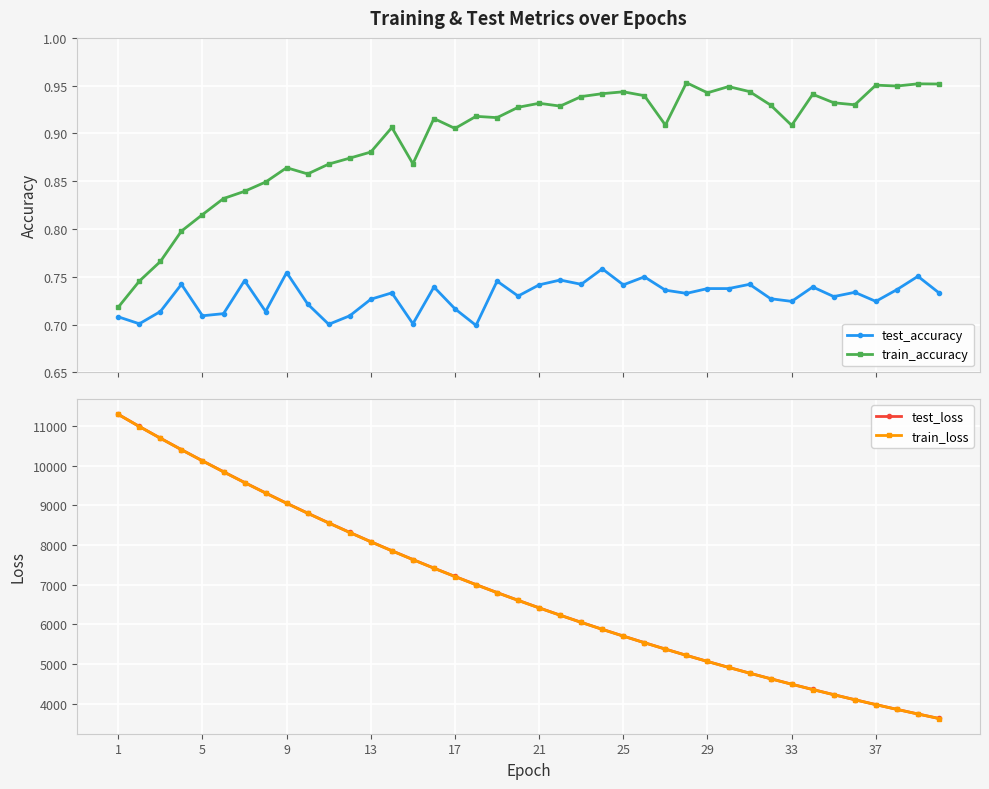

The value of test_loss at 37 is 3974.6. True or false?

True